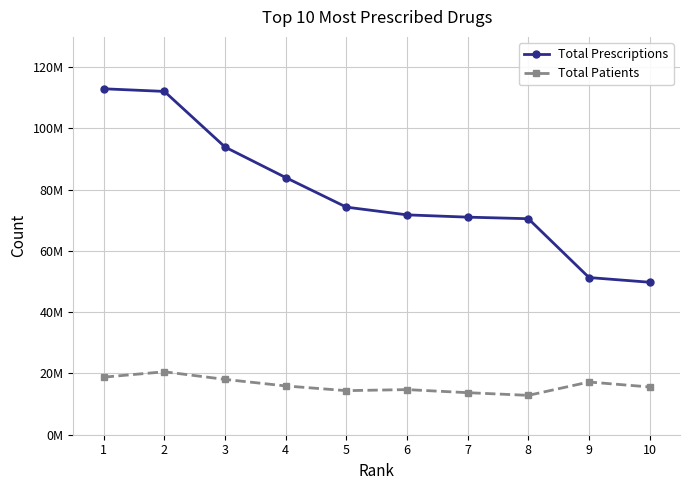

Is this an area chart (filled region under the line)?

No